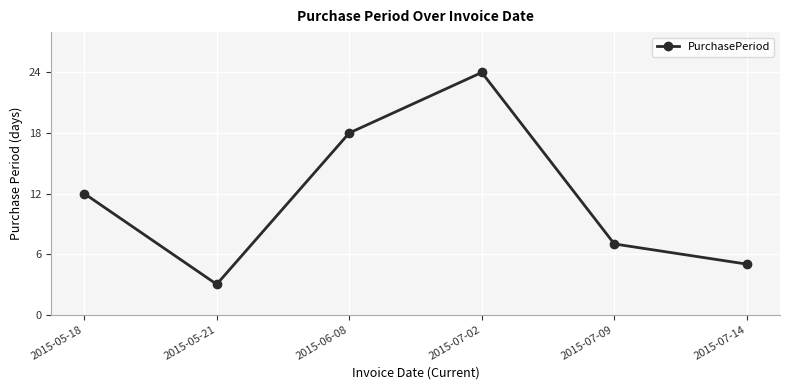

Reading right to left, transcribe all the data shown in this chart.

5	7	24	18	3	12